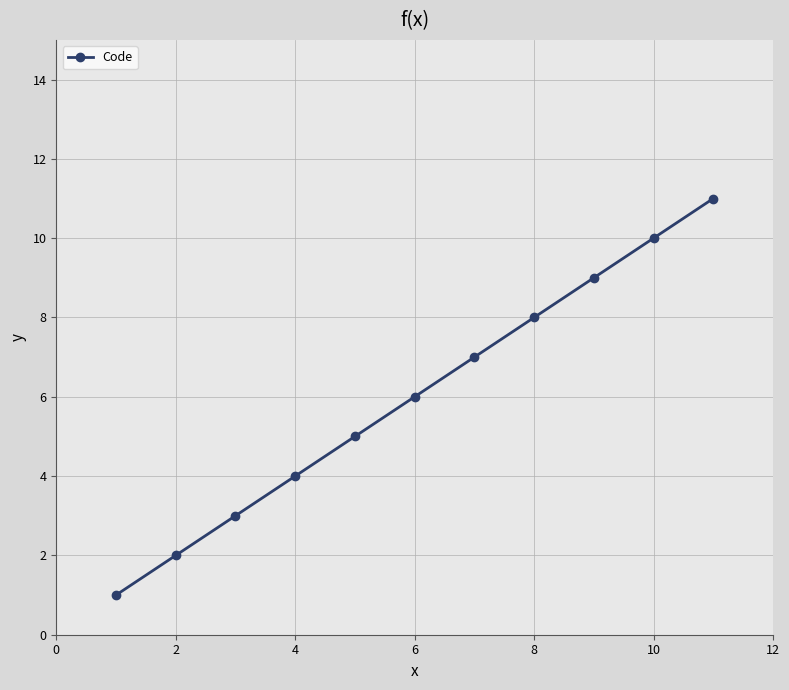

Is this an area chart (filled region under the line)?

No